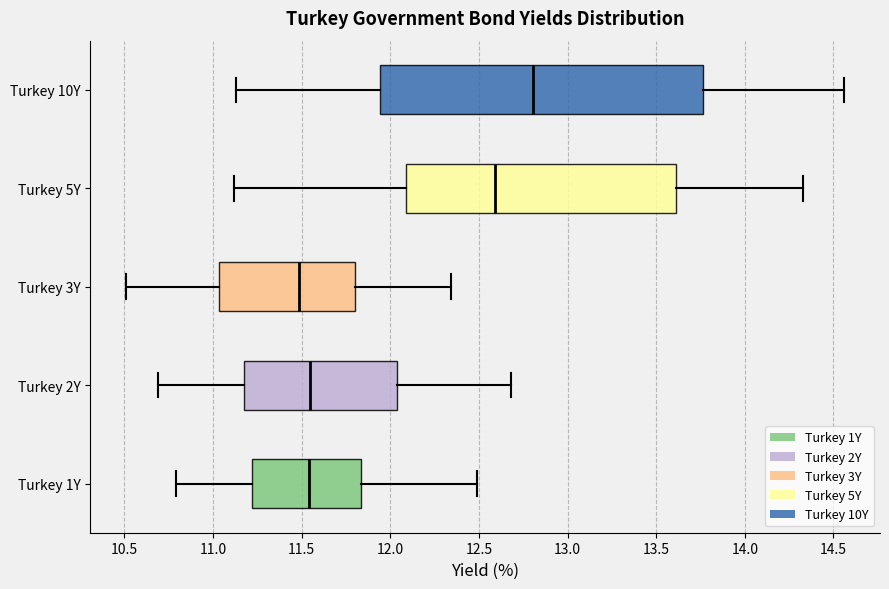

Which box is the widest, from its left edge to its right edge?

Turkey 10Y